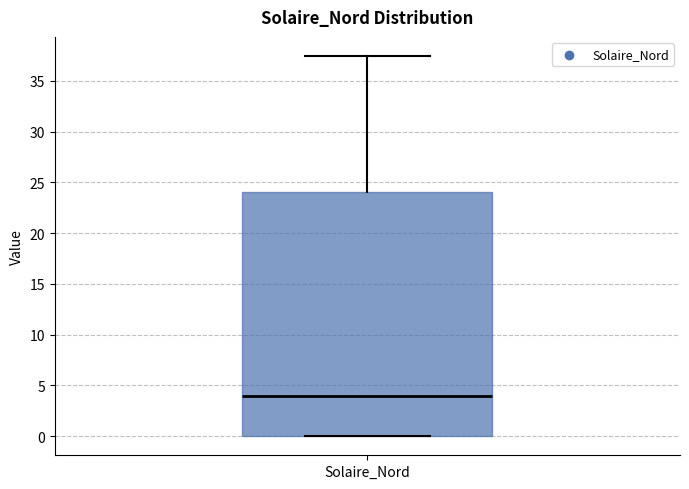

Where does the upper whisker of the box for Solaire_Nord end on the y-axis? The values are not printed on the chart, so give them approximately, as read against the axis.

37.5